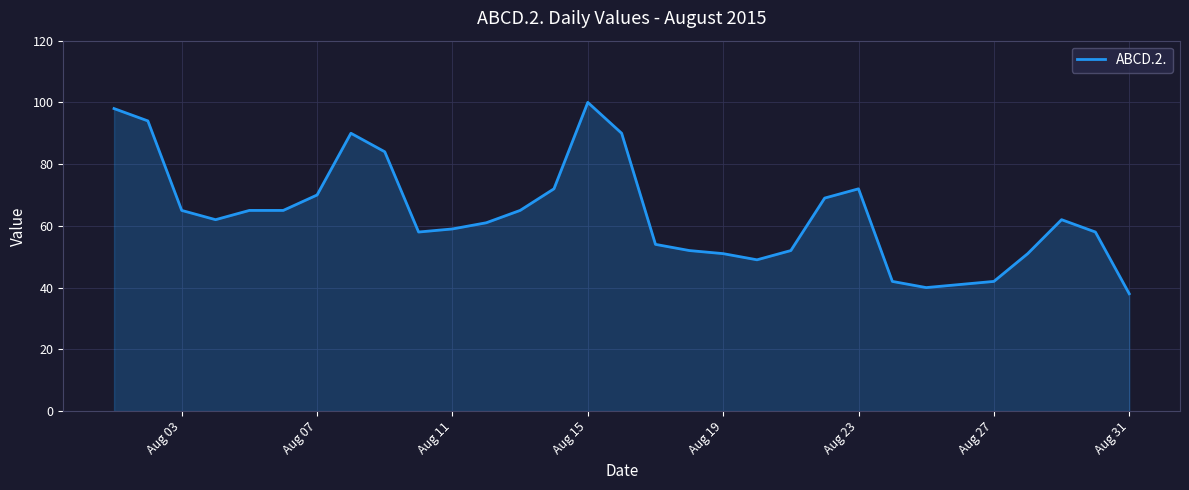

What is the smallest value displayed?

38